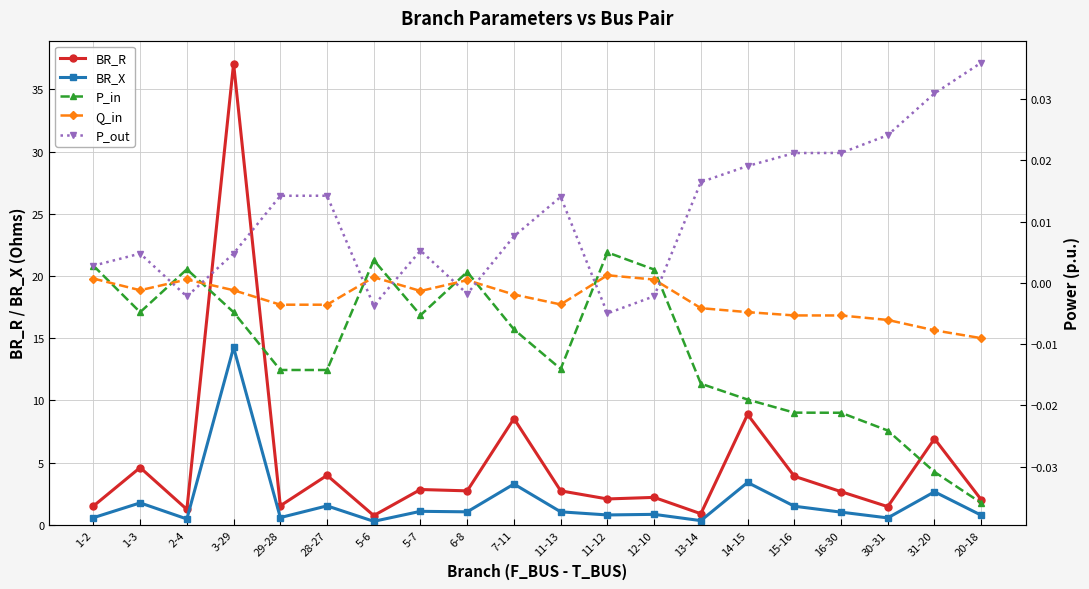

Reading right to left, list all the values displayed in this chart.

BR_R: 2.0	6.9	1.5	2.7	3.9	8.9	0.9	2.2	2.1	2.7	8.5	2.7	2.8	0.8	4.0	1.5	37.1	1.2	4.6	1.5
BR_X: 0.8	2.7	0.6	1.0	1.5	3.4	0.3	0.9	0.8	1.1	3.3	1.1	1.1	0.3	1.5	0.6	14.3	0.5	1.8	0.6
P_in: -0.0	-0.0	-0.0	-0.0	-0.0	-0.0	-0.0	0.0	0.0	-0.0	-0.0	0.0	-0.0	0.0	-0.0	-0.0	-0.0	0.0	-0.0	0.0
Q_in: -0.0	-0.0	-0.0	-0.0	-0.0	-0.0	-0.0	0.0	0.0	-0.0	-0.0	0.0	-0.0	0.0	-0.0	-0.0	-0.0	0.0	-0.0	0.0
P_out: 0.0	0.0	0.0	0.0	0.0	0.0	0.0	-0.0	-0.0	0.0	0.0	-0.0	0.0	-0.0	0.0	0.0	0.0	-0.0	0.0	0.0